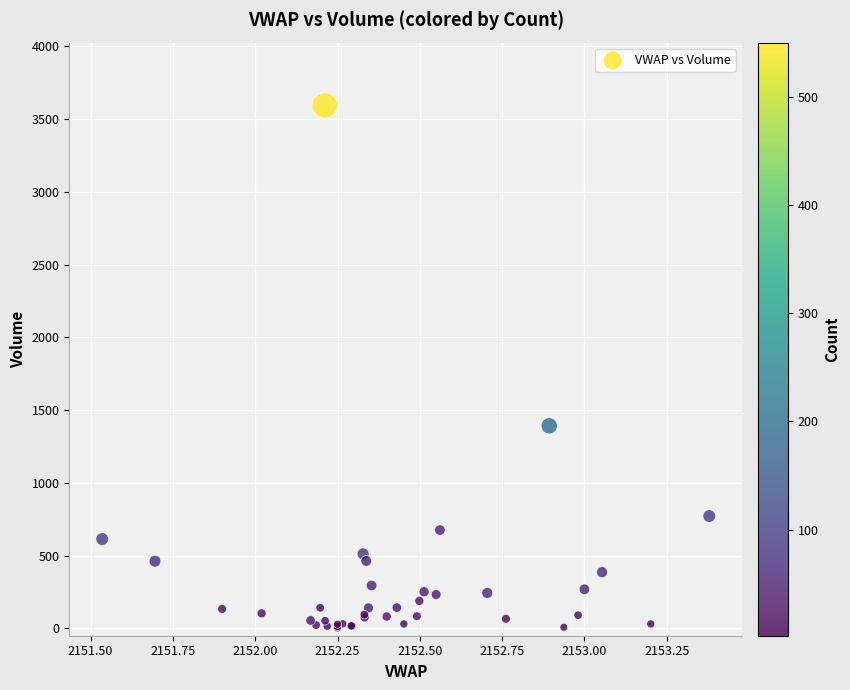

What Y value in the scatter plot is closest to 1797?

1392